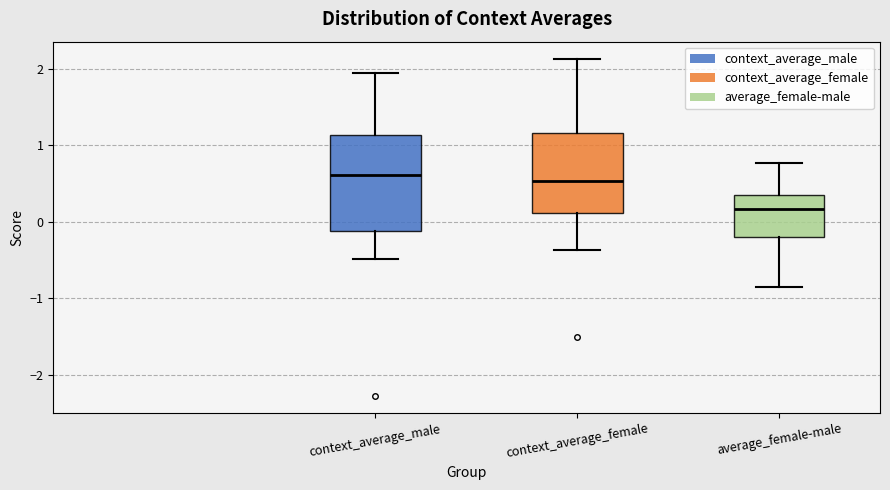

Which box is the tallest, from its lower edge to its upper edge?

context_average_male